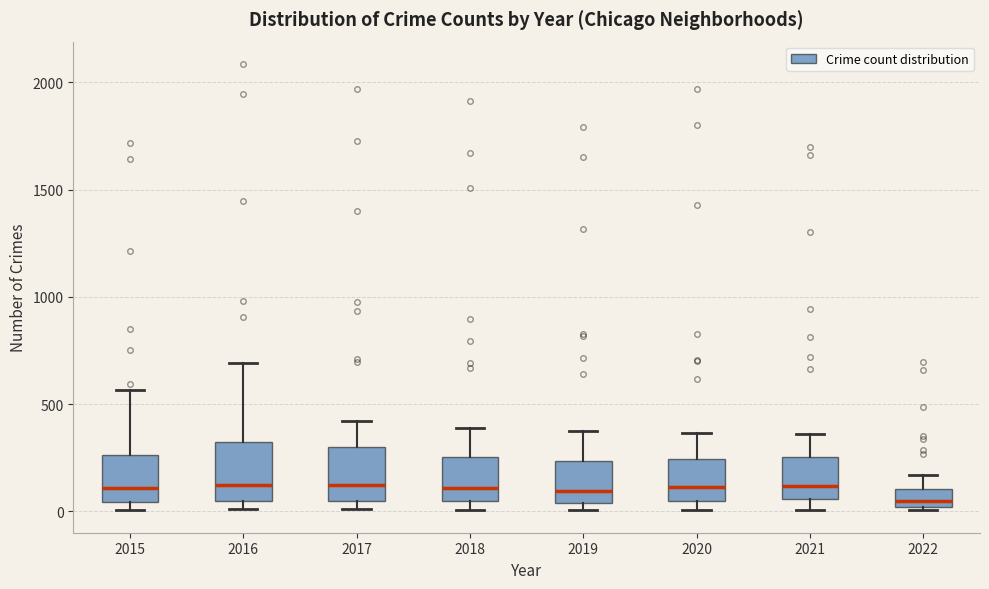

Reading left to right, read every box against the y-axis: the position of its median line, the range the box covers, and the ends of its whiskers. The values are not printed on the chart, so give them approximately, as read against the axis.

2015: median 100, box 50 to 250, whiskers 0 to 550
2016: median 150, box 50 to 300, whiskers 0 to 700
2017: median 100, box 50 to 300, whiskers 0 to 400
2018: median 100, box 50 to 250, whiskers 0 to 400
2019: median 100, box 50 to 250, whiskers 0 to 400
2020: median 100, box 50 to 250, whiskers 0 to 350
2021: median 100, box 50 to 250, whiskers 0 to 350
2022: median 50, box 0 to 100, whiskers 0 to 150